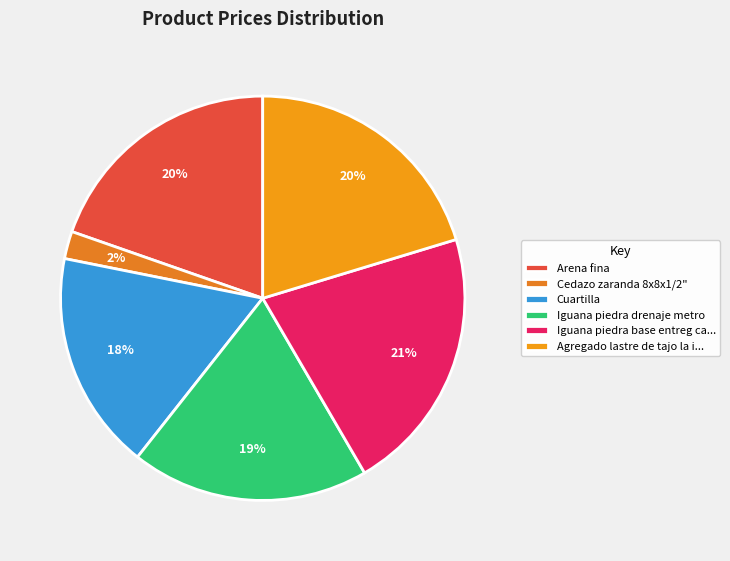

To the nearest percent, what portion does Cedazo zaranda 8x8x1/2" represent?

2%